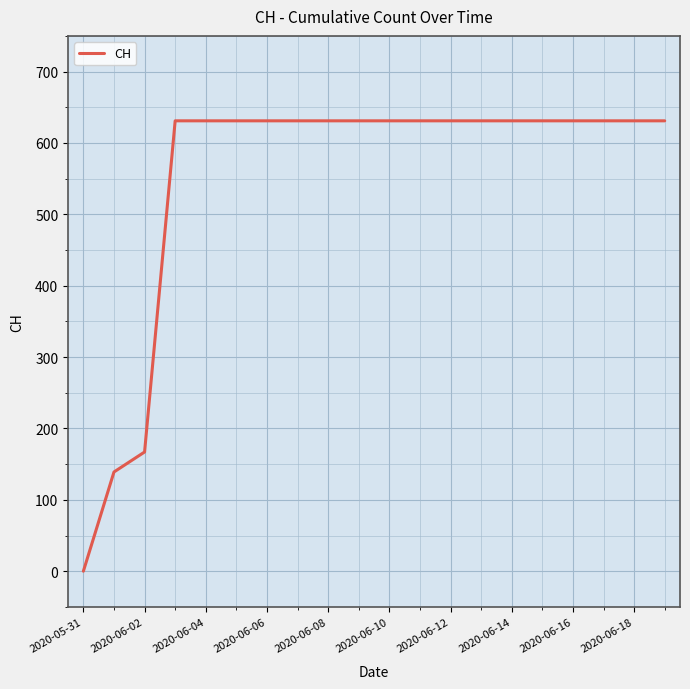

What is the greatest value displayed?

631